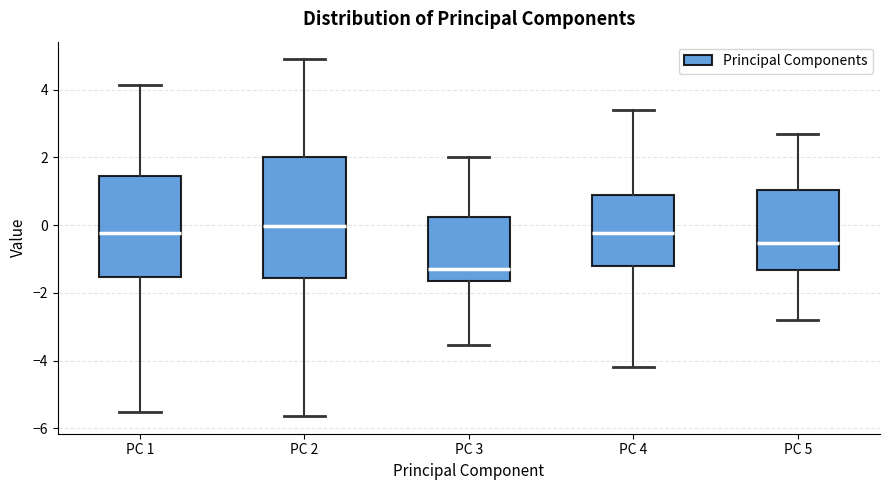

Comparing the boxes themselves (not the whiskers), which one is the tallest?

PC 2